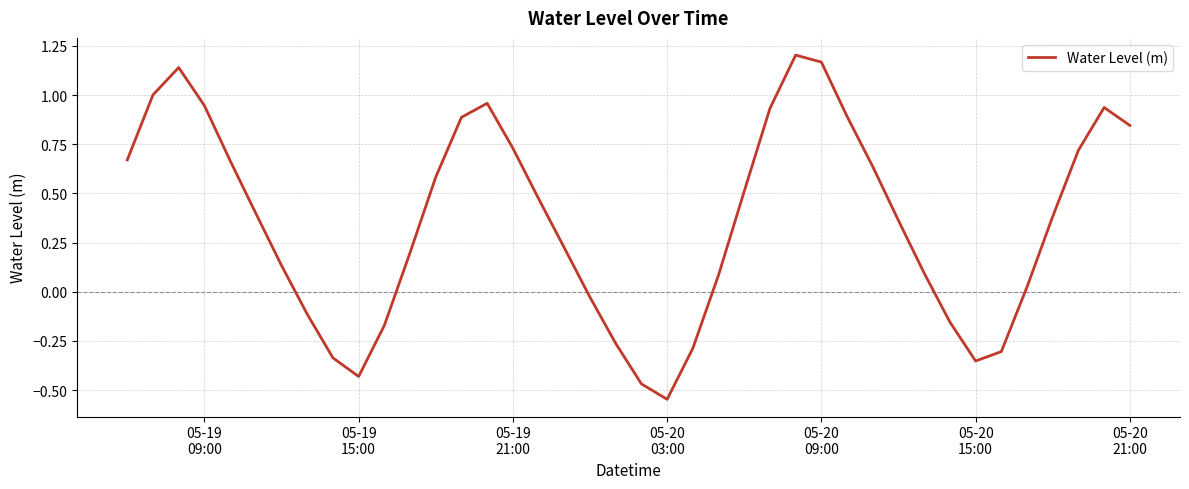

What is the difference between the maximum and minimum values?

1.8